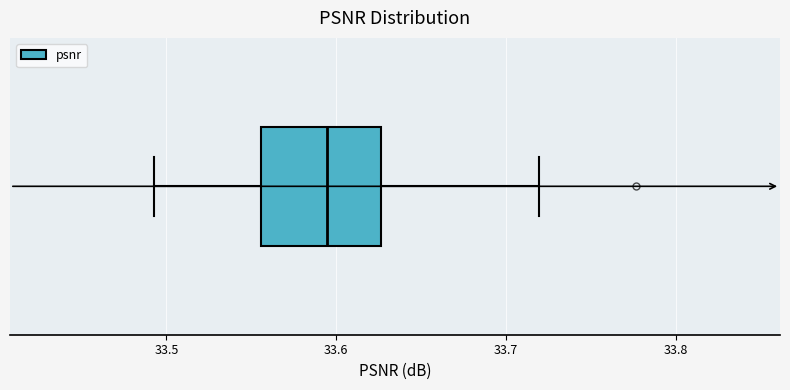

Where does the right whisker of the box end on the x-axis? The values are not printed on the chart, so give them approximately, as read against the axis.

33.72